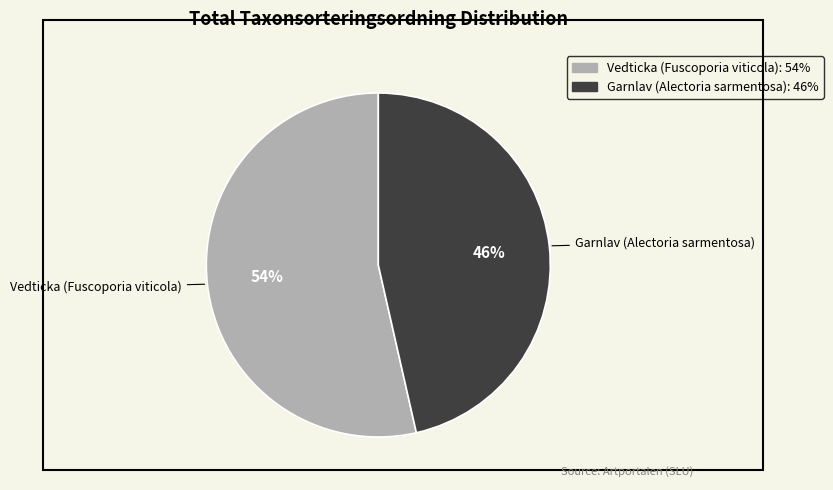

Is there a majority slice in this chart?

Yes